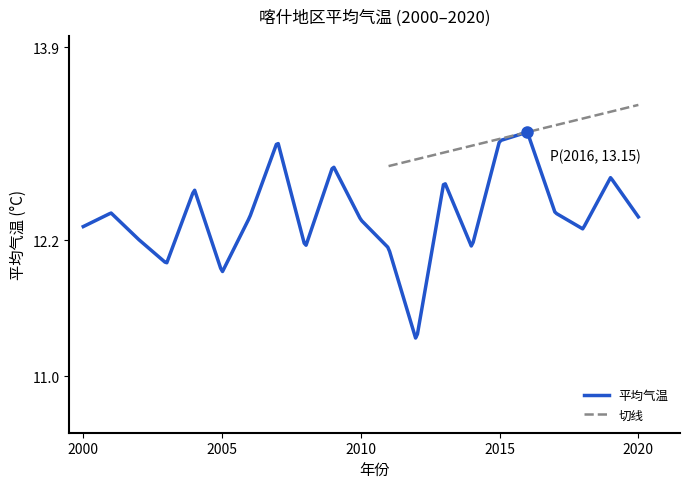

True or false: the data shows 8.3 at 2018.

False